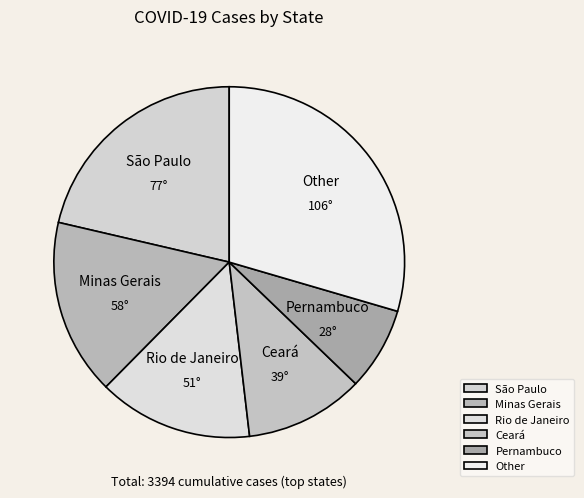

Does any single category account for the majority?

No